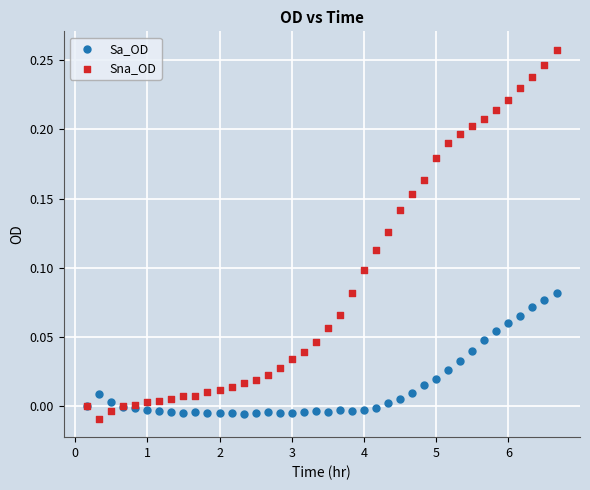

Which series contains the highest Y value?

Sna_OD